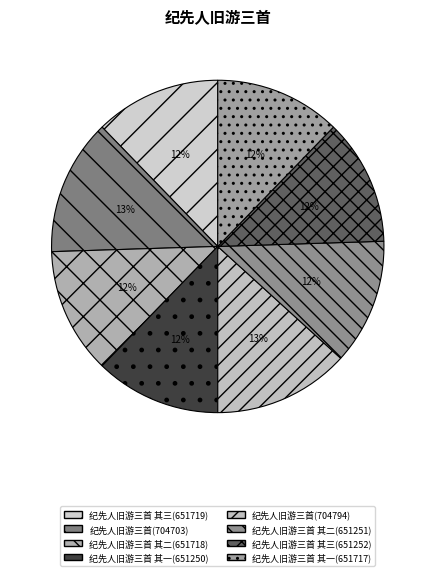

Count the number of slices in the pie.

8